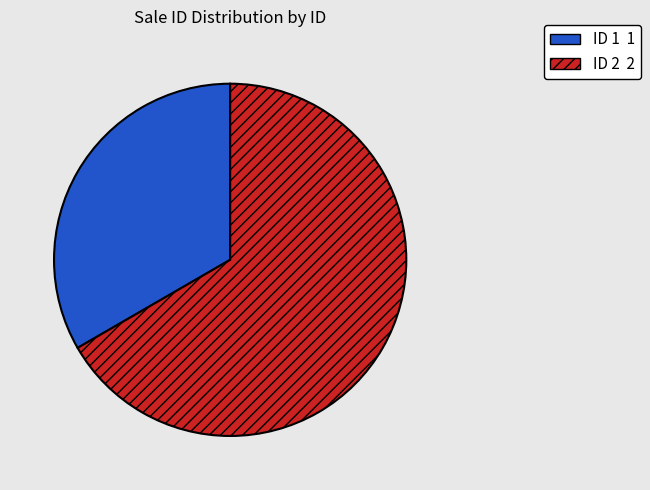

Is there a majority slice in this chart?

Yes